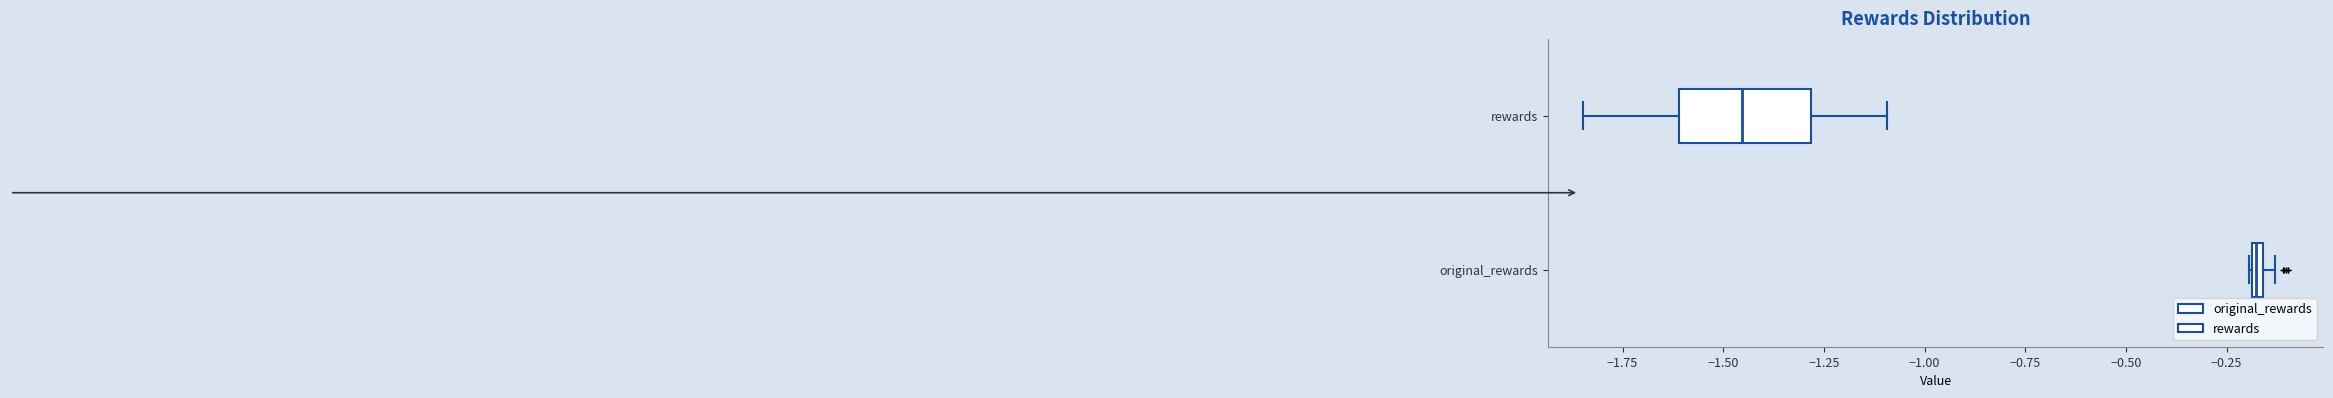

Comparing the boxes themselves (not the whiskers), which one is the widest?

rewards